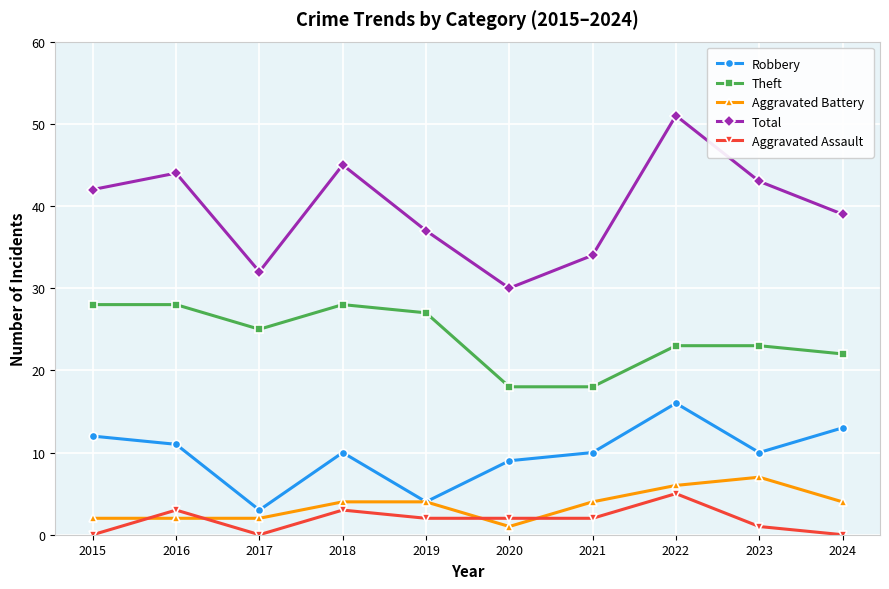

Is it true that Aggravated Battery equals 2 at 2015?

True